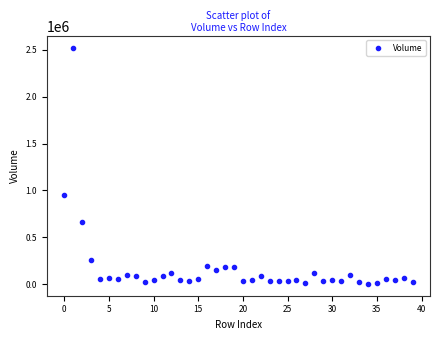

What Y value in the scatter plot is closest to 1261210?

948210